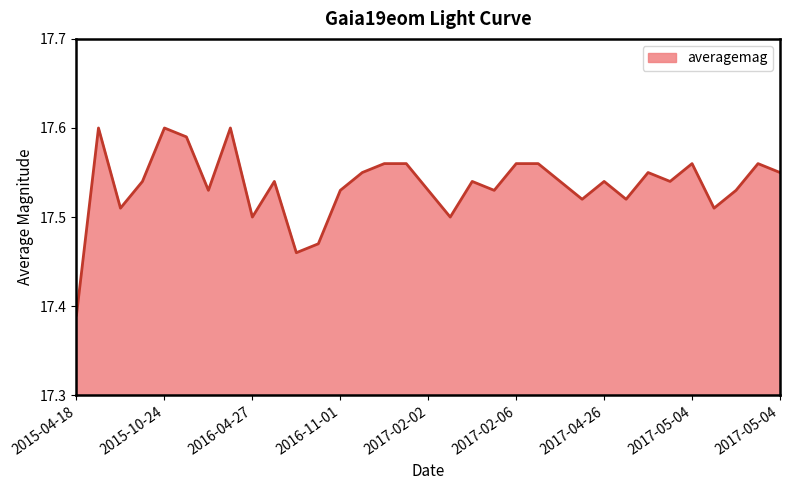

Reading left to right, list all the values displayed in this chart.

17.4	17.6	17.5	17.5	17.6	17.6	17.5	17.6	17.5	17.5	17.5	17.5	17.5	17.6	17.6	17.6	17.5	17.5	17.5	17.5	17.6	17.6	17.5	17.5	17.5	17.5	17.6	17.5	17.6	17.5	17.5	17.6	17.6